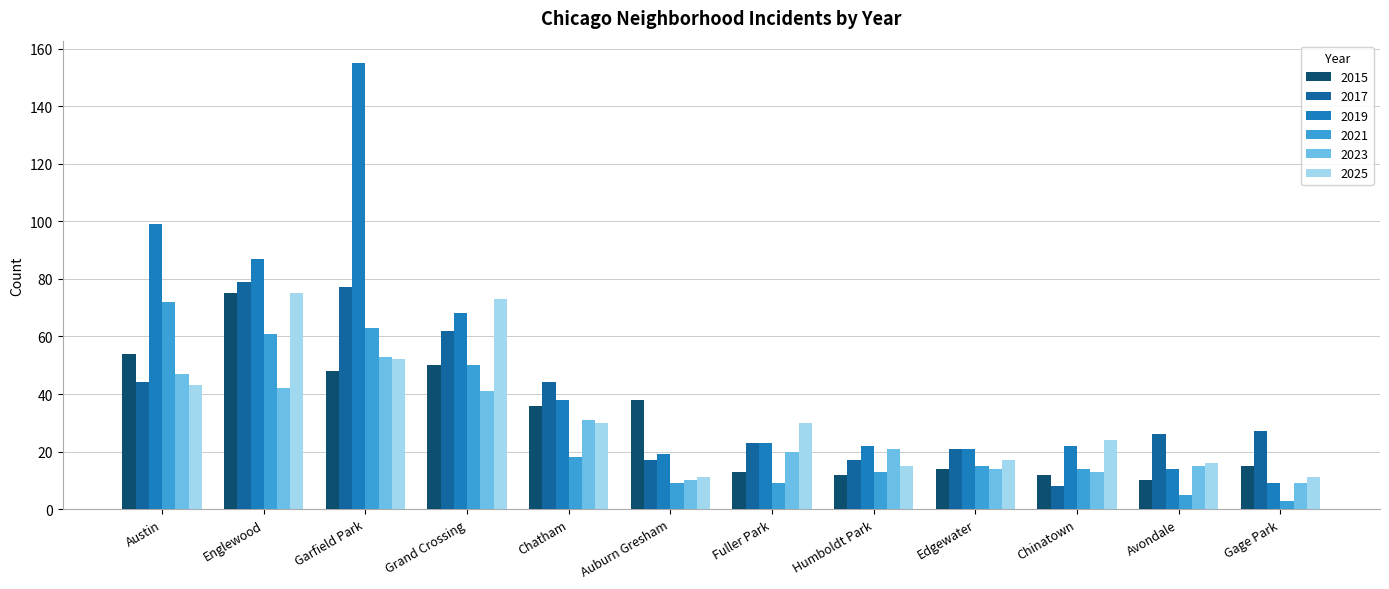

Reading left to right, what are all the values shown in this chart?

2015: 54	75	48	50	36	38	13	12	14	12	10	15
2017: 44	79	77	62	44	17	23	17	21	8	26	27
2019: 99	87	155	68	38	19	23	22	21	22	14	9
2021: 72	61	63	50	18	9	9	13	15	14	5	3
2023: 47	42	53	41	31	10	20	21	14	13	15	9
2025: 43	75	52	73	30	11	30	15	17	24	16	11